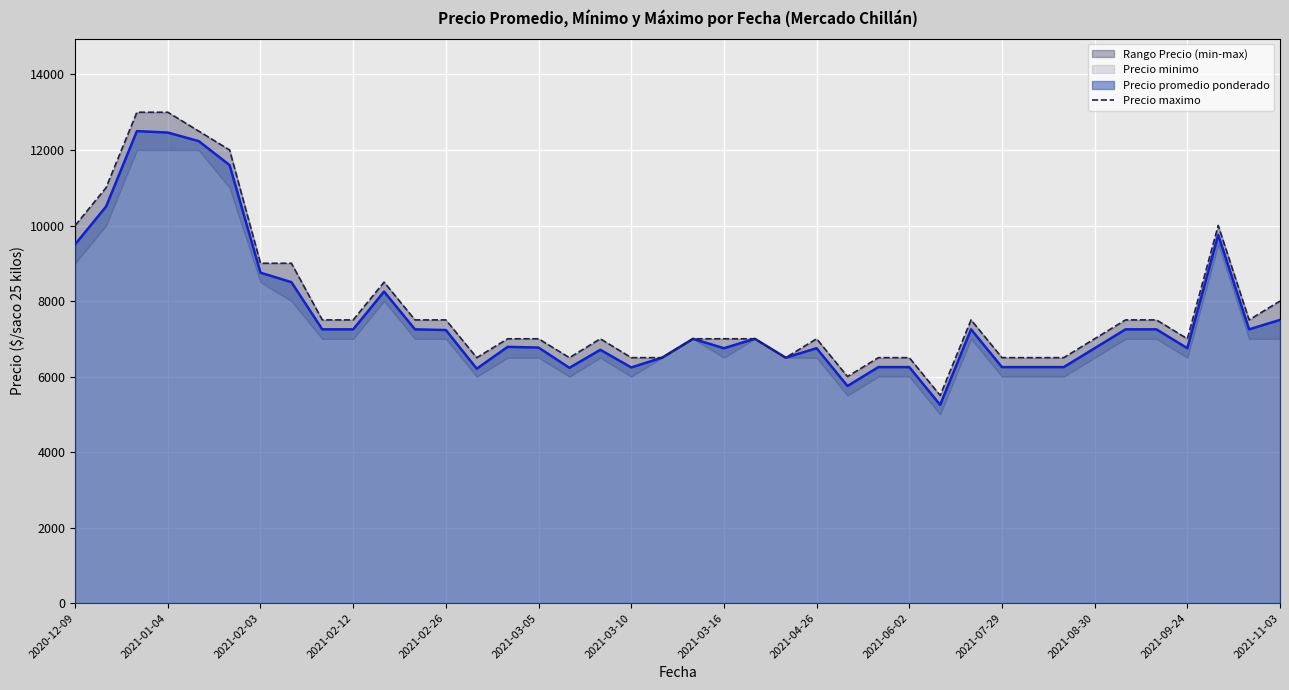

What is the lowest value of the Precio promedio ponderado series?

5250